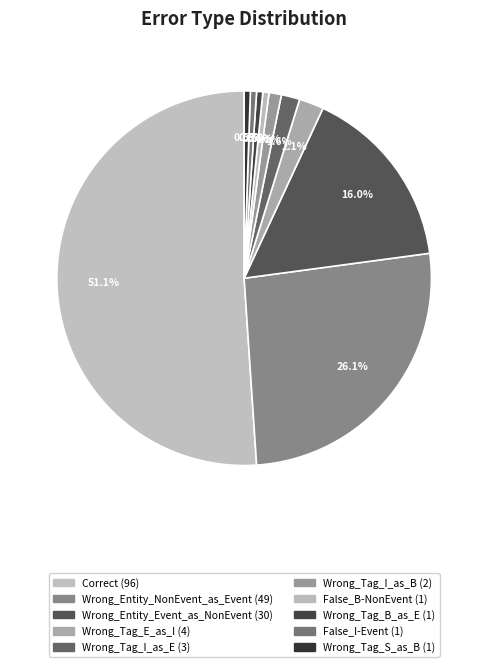

Rank the categories by value from highest to lowest.

Correct, Wrong_Entity_NonEvent_as_Event, Wrong_Entity_Event_as_NonEvent, Wrong_Tag_E_as_I, Wrong_Tag_I_as_E, Wrong_Tag_I_as_B, False_B-NonEvent, Wrong_Tag_B_as_E, False_I-Event, Wrong_Tag_S_as_B